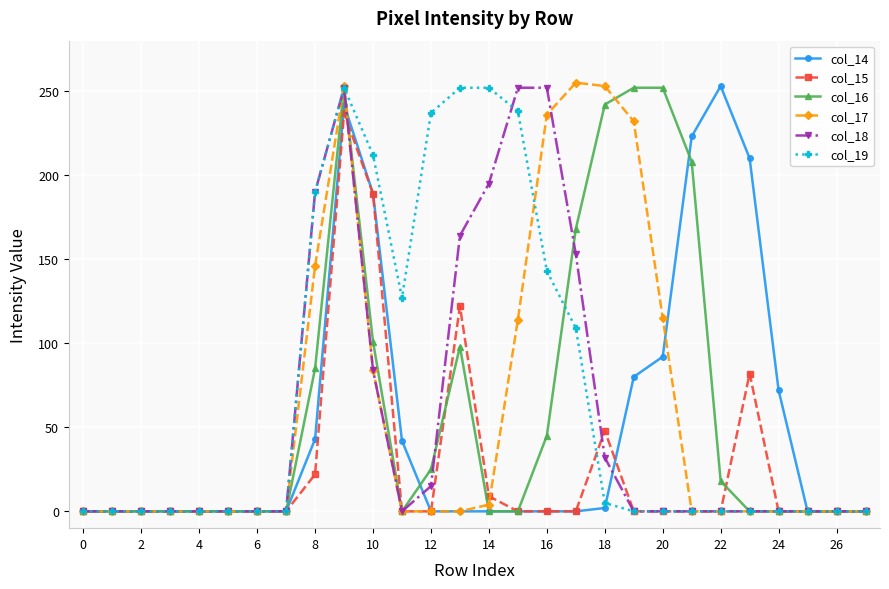

Which category has the highest value across all series?

17